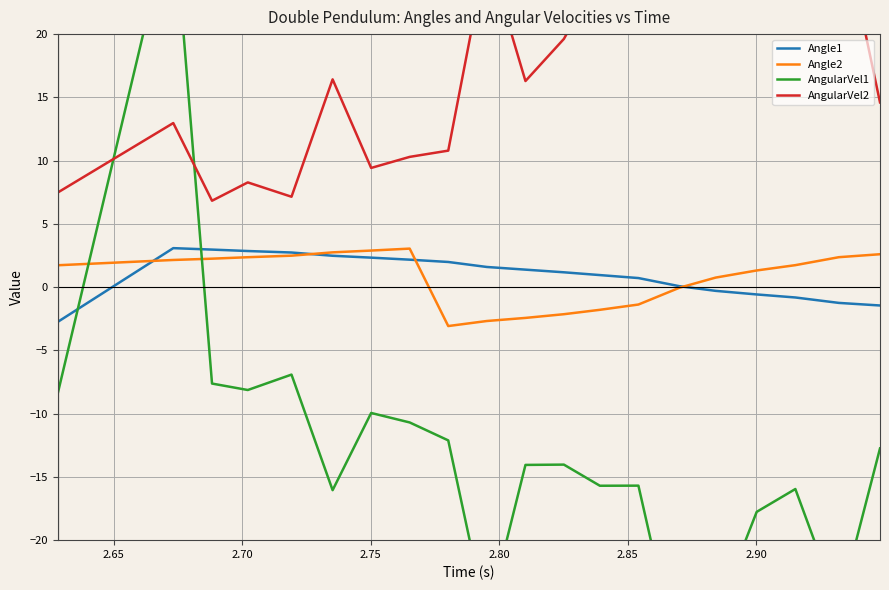

Does the chart have visible grid lines?

Yes